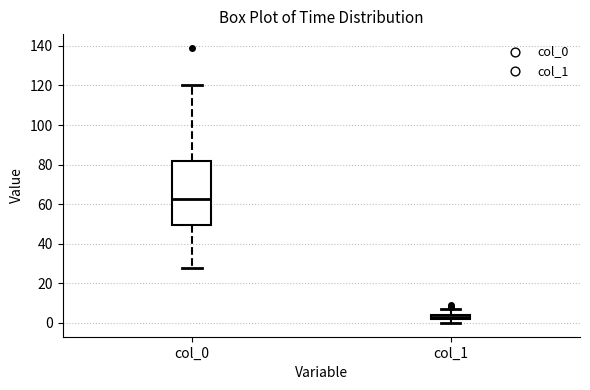

Where is the upper edge of the box for col_1 on the y-axis? The values are not printed on the chart, so give them approximately, as read against the axis.

4